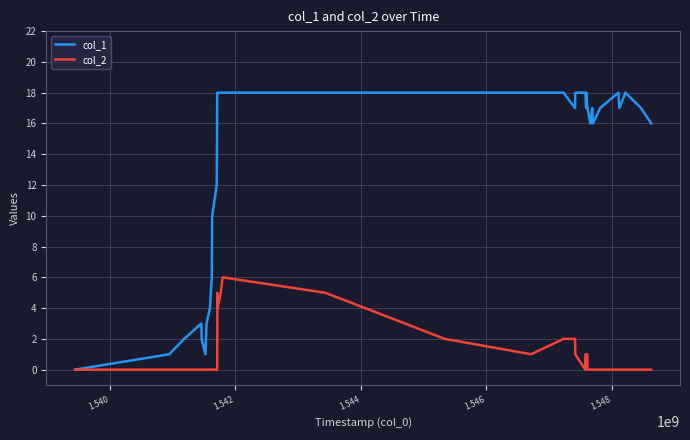

Which series has the largest range (max minus min)?

col_1